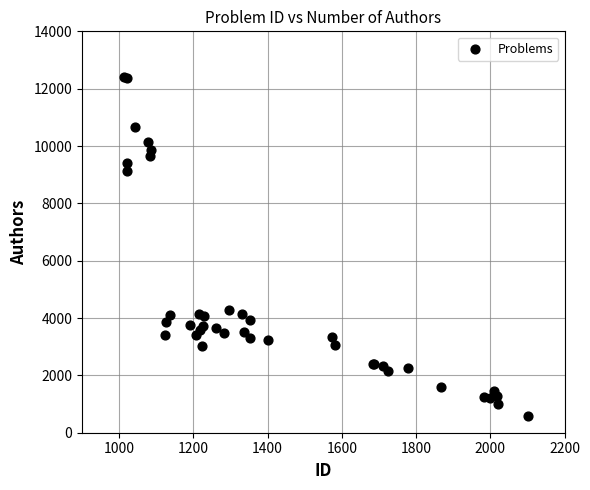

What Y value in the scatter plot is closest to 6497?

4285